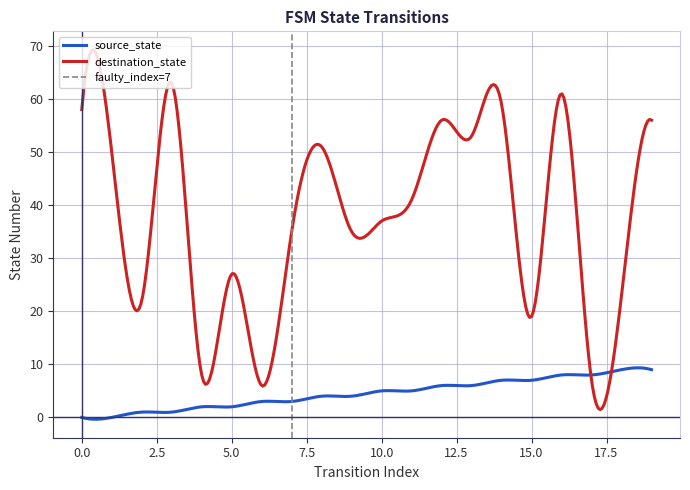

Reading left to right, transcribe all the data shown in this chart.

source_state: 0=0	1=0	2=1	3=1	4=2	5=2	6=3	7=3	8=4	9=4	10=5	11=5	12=6	13=6	14=7	15=7	16=8	17=8	18=9	19=9
destination_state: 0=58	1=50	2=22	3=63	4=8	5=27	6=6	7=35	8=51	9=35	10=37	11=41	12=56	13=53	14=59	15=19	16=61	17=7	18=23	19=56